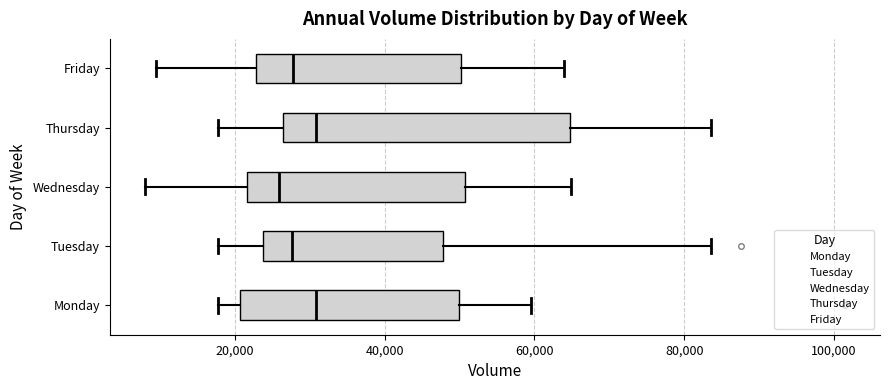

Comparing the boxes themselves (not the whiskers), which one is the widest?

Thursday